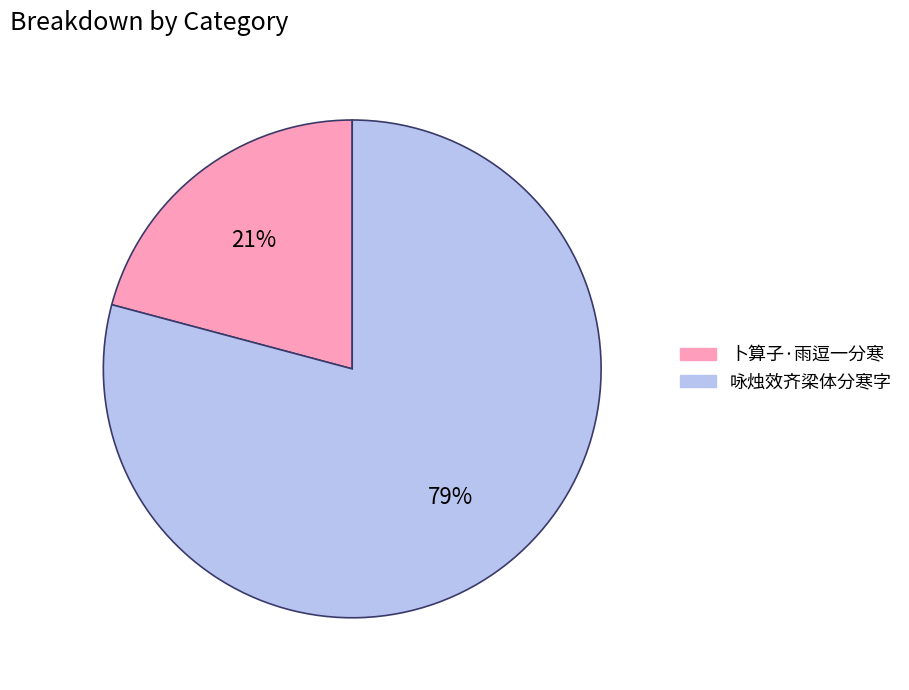

True or false: 咏烛效齐梁体分寒字 accounts for 69% of the total.

False